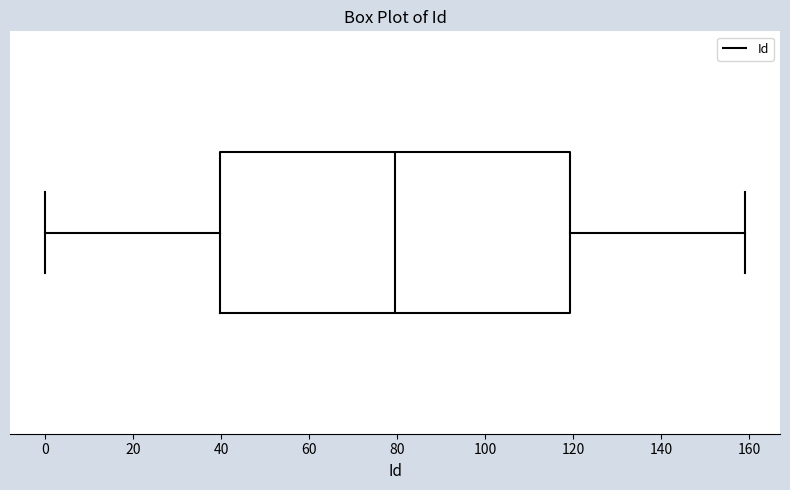

Read this box plot against the x-axis: the position of the median line, the range covered by the box, and the ends of both whiskers. The values are not printed on the chart, so give them approximately, as read against the axis.

median 80, box 40 to 120, whiskers 0 to 160